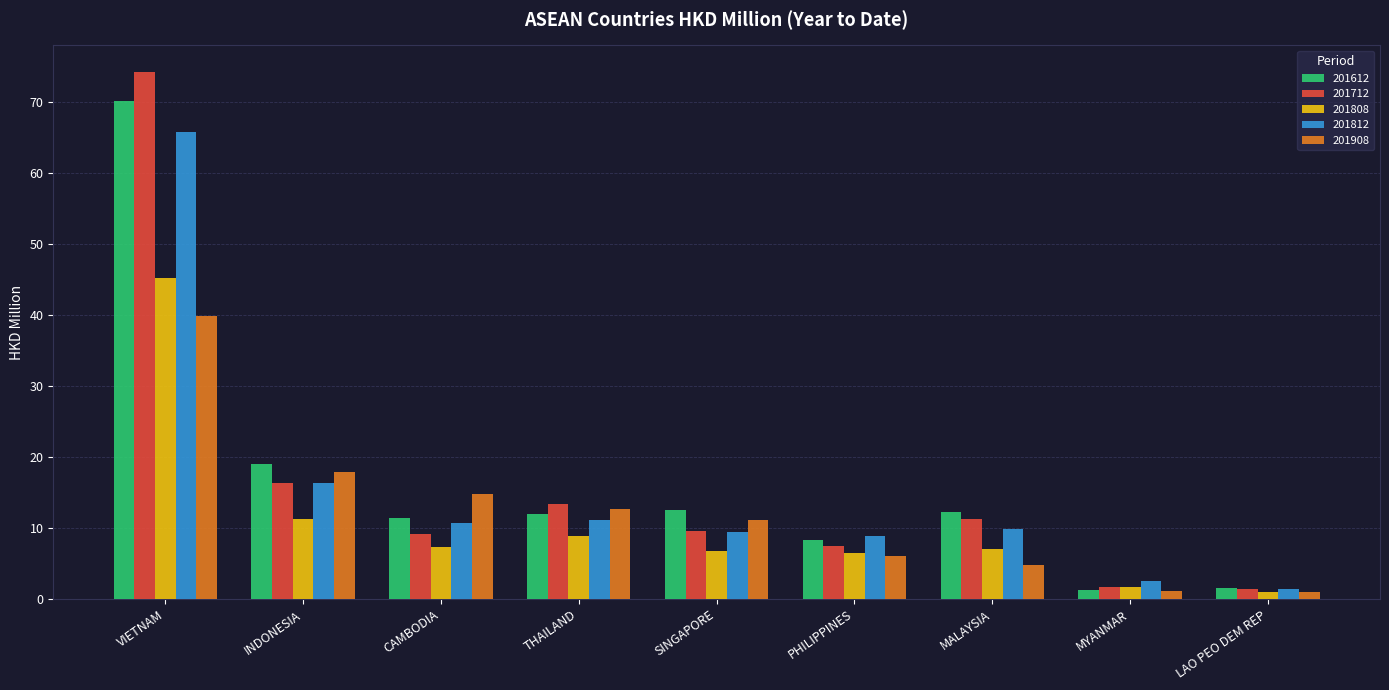

The 201908 series shows 4.7 at MALAYSIA. True or false?

True